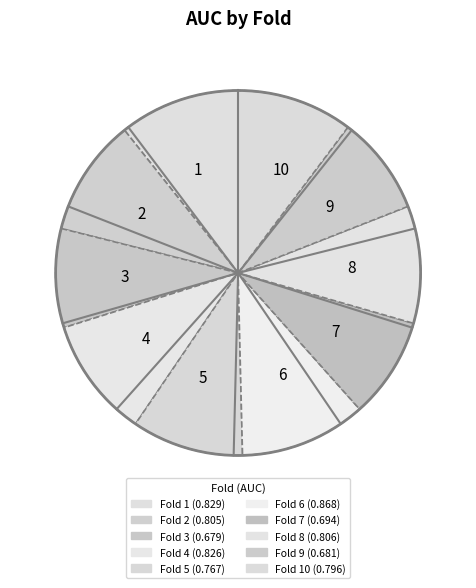

What is the largest slice in the pie chart?

6